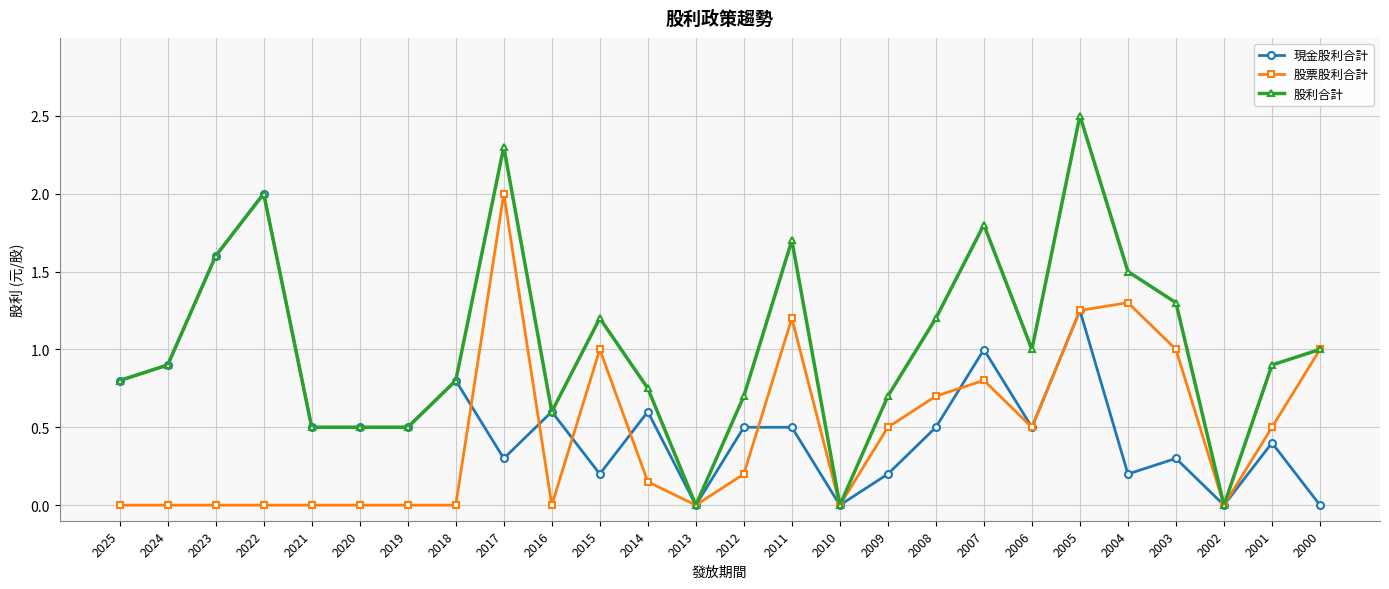

Is it true that 股利合計 equals 1.2 at 2018?

False